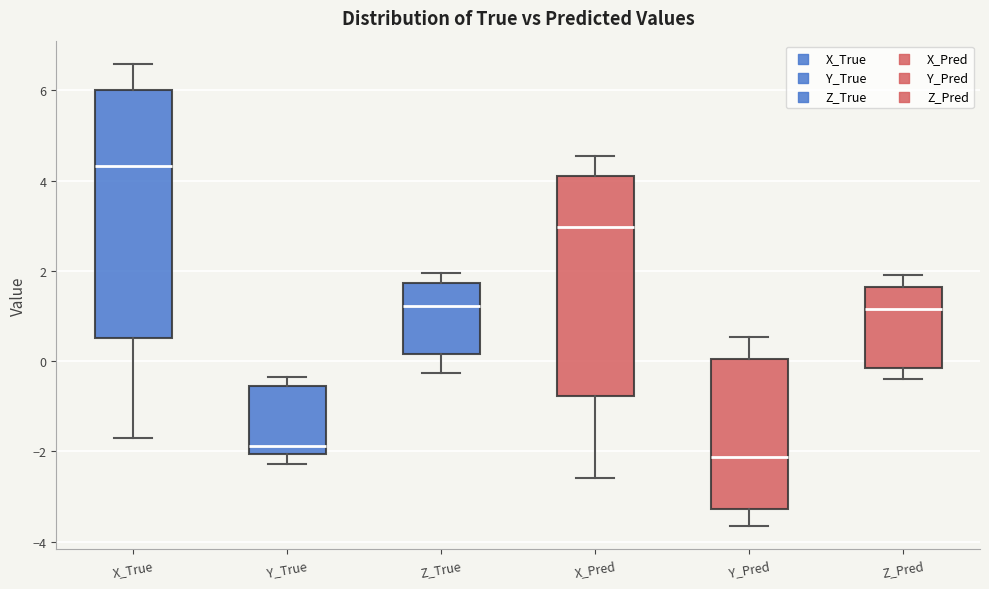

Reading left to right, transcribe this box plot: for each box, give where its median line is, the range the box spans, and where its two whiskers end, as read against the y-axis. The values are not printed on the chart, so give them approximately, as read against the axis.

X_True: median 4.4, box 0.6 to 6.0, whiskers -1.8 to 6.6
Y_True: median -1.8, box -2.0 to -0.6, whiskers -2.2 to -0.4
Z_True: median 1.2, box 0.2 to 1.8, whiskers -0.2 to 2.0
X_Pred: median 3.0, box -0.8 to 4.2, whiskers -2.6 to 4.6
Y_Pred: median -2.2, box -3.2 to 0.0, whiskers -3.6 to 0.6
Z_Pred: median 1.2, box -0.2 to 1.6, whiskers -0.4 to 2.0